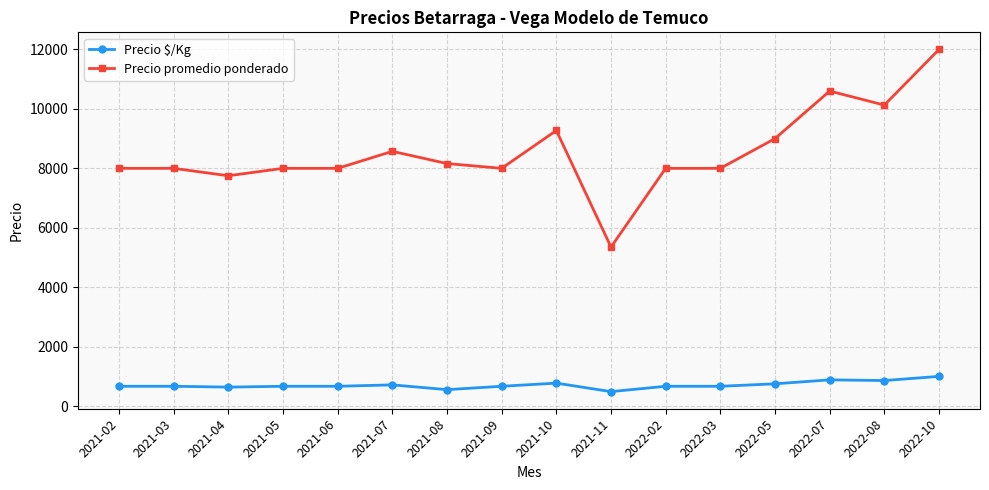

Which series has the widest spread of values?

Precio promedio ponderado